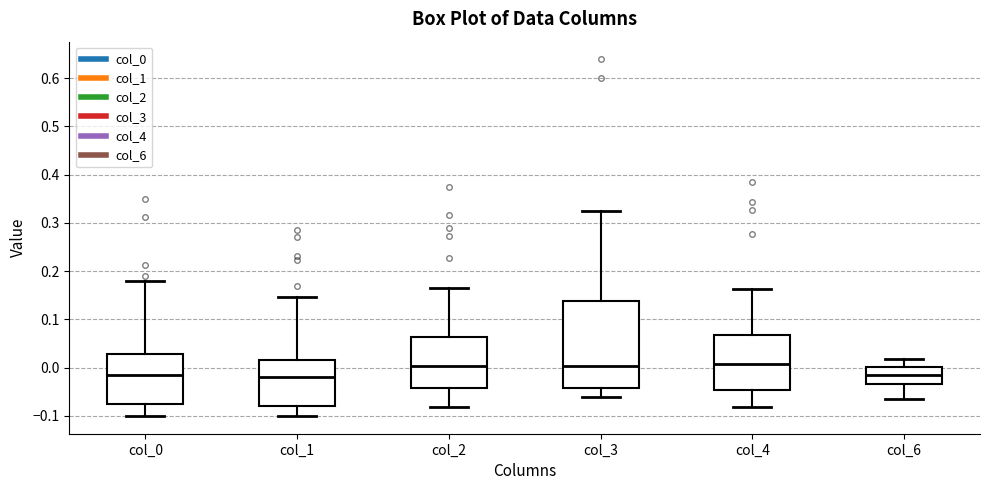

Where does the lower whisker of the box for col_0 end on the y-axis? The values are not printed on the chart, so give them approximately, as read against the axis.

-0.10